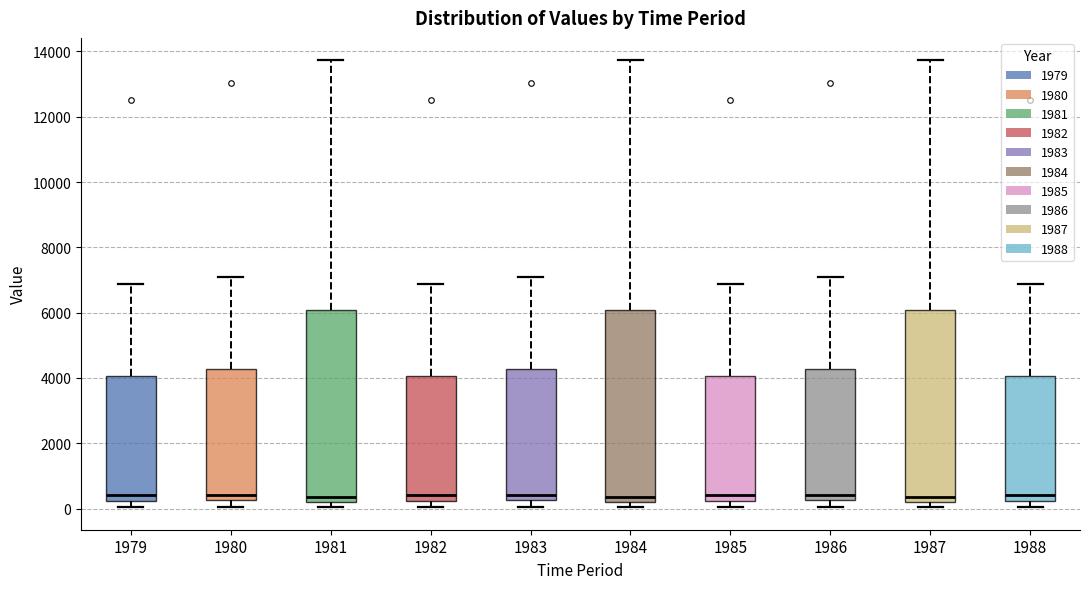

Where does the median line of the box at x = 1986 sit on the y-axis? The values are not printed on the chart, so give them approximately, as read against the axis.

400